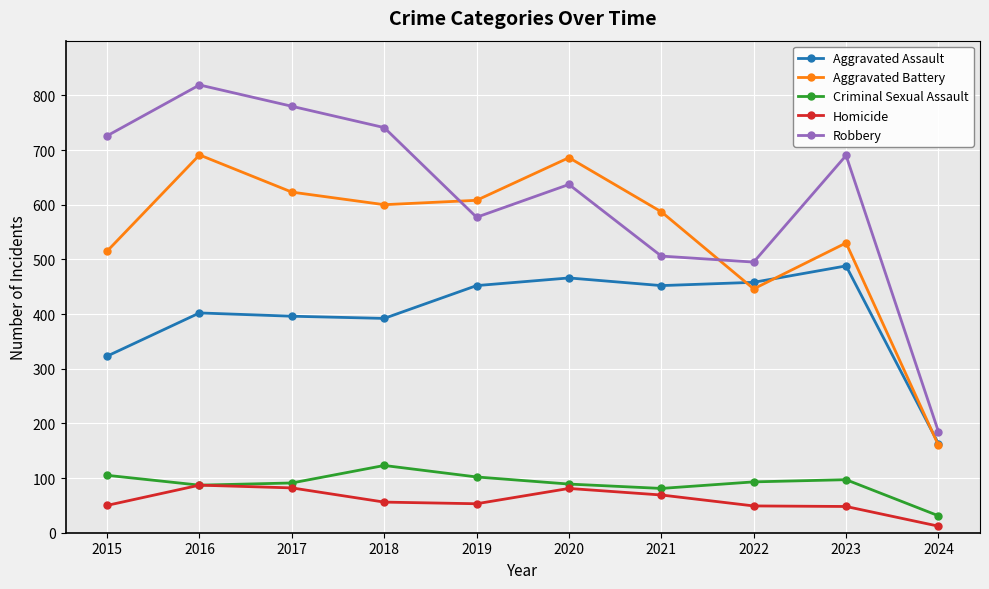

The Aggravated Assault series shows 458 at 2022. True or false?

True